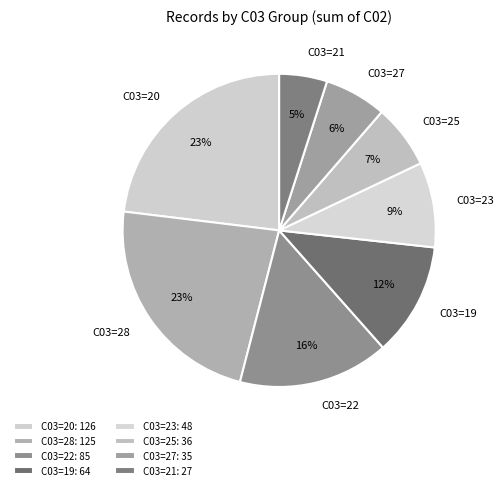

How many slices are in this pie chart?

8